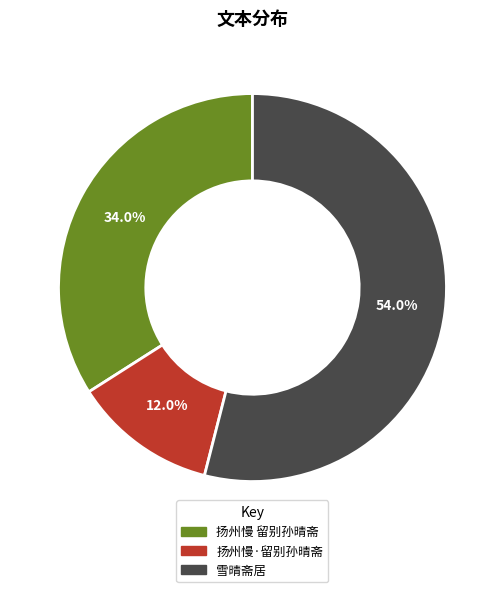

Count the number of slices in the pie.

3